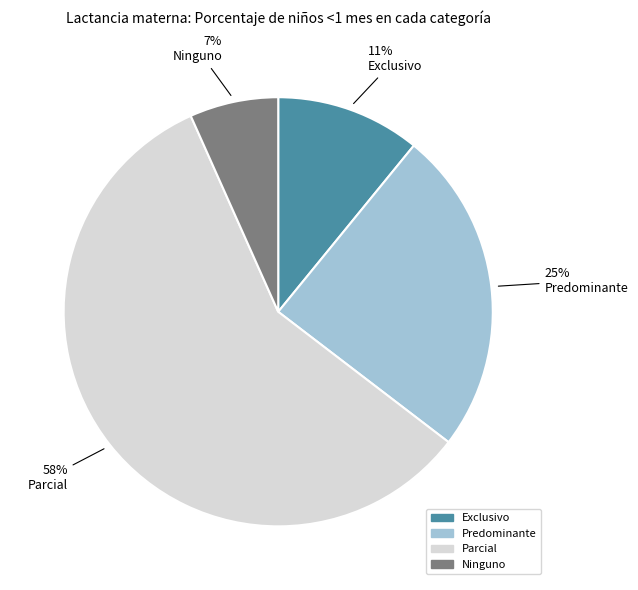

Count the number of slices in the pie.

4